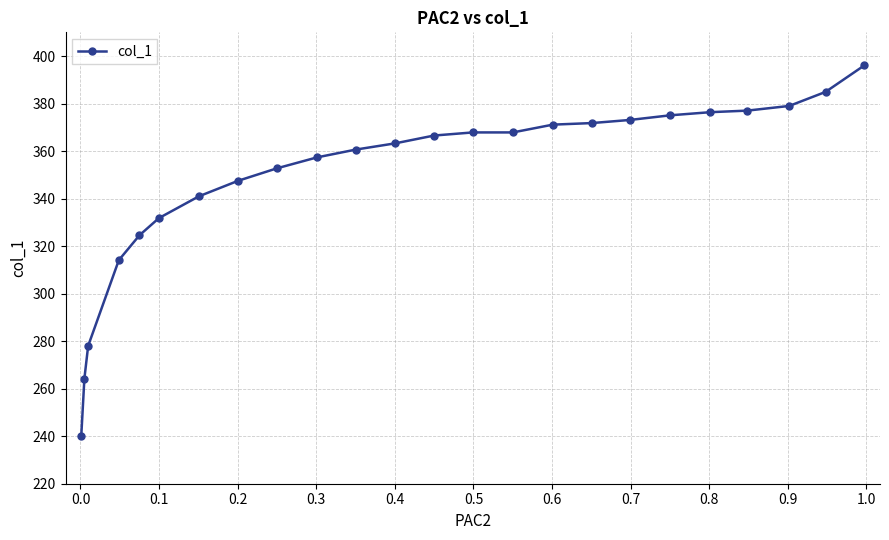

Does the chart have visible grid lines?

Yes